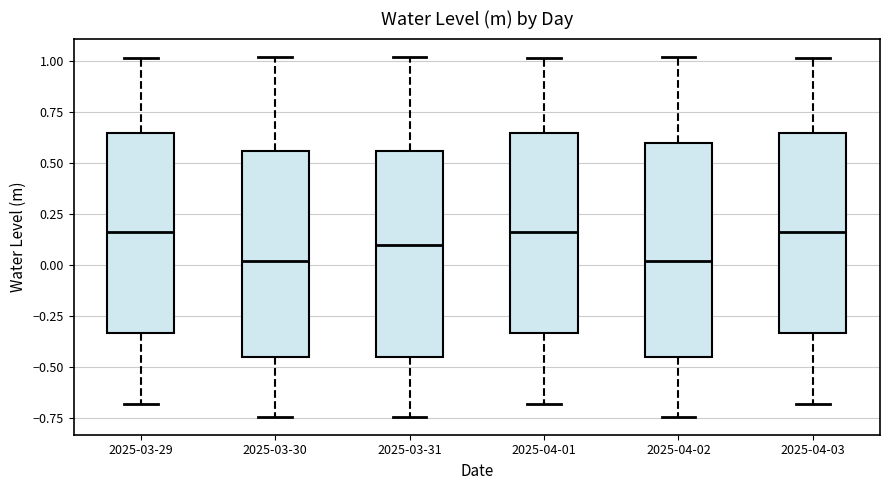

Reading left to right, transcribe this box plot: for each box, give where its median line is, the range the box spans, and where its two whiskers end, as read against the y-axis. The values are not printed on the chart, so give them approximately, as read against the axis.

2025-03-29: median 0.15, box -0.35 to 0.65, whiskers -0.70 to 1.00
2025-03-30: median 0.00, box -0.45 to 0.55, whiskers -0.75 to 1.00
2025-03-31: median 0.10, box -0.45 to 0.55, whiskers -0.75 to 1.00
2025-04-01: median 0.15, box -0.35 to 0.65, whiskers -0.70 to 1.00
2025-04-02: median 0.00, box -0.45 to 0.60, whiskers -0.75 to 1.00
2025-04-03: median 0.15, box -0.35 to 0.65, whiskers -0.70 to 1.00